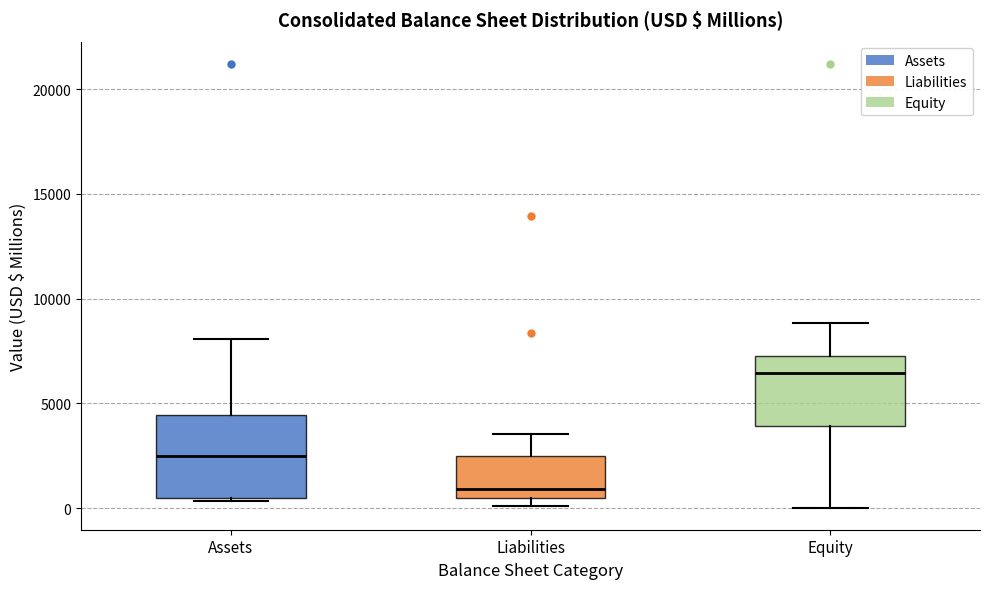

Comparing the boxes themselves (not the whiskers), which one is the tallest?

Assets